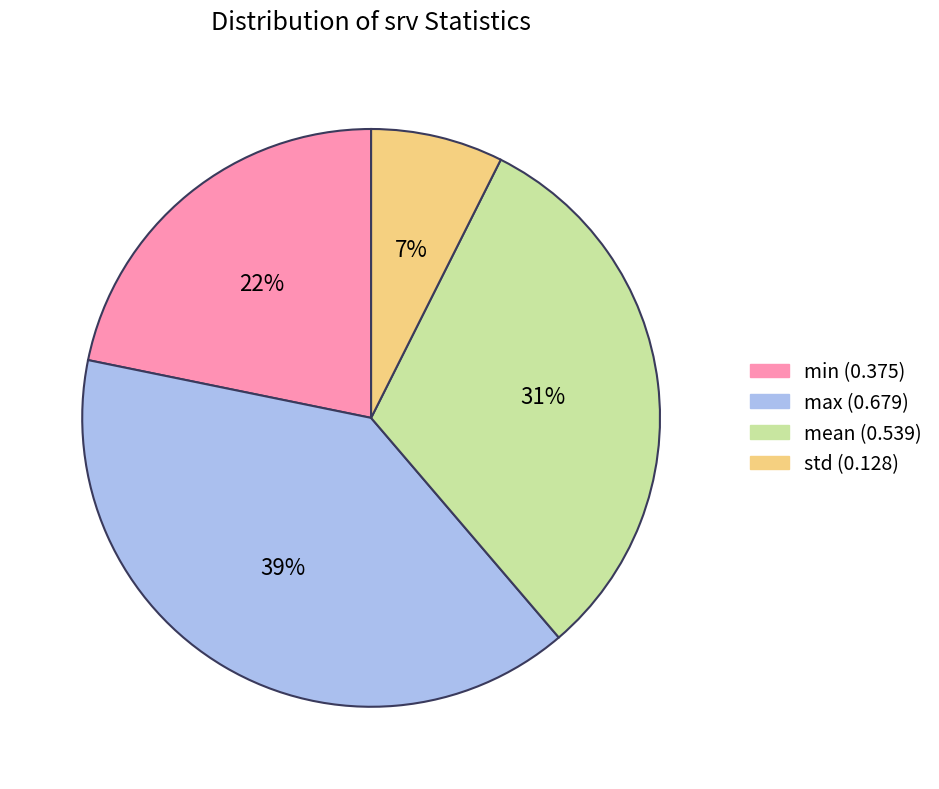

To the nearest percent, what is the difference between the std and max slice percentages?

32%